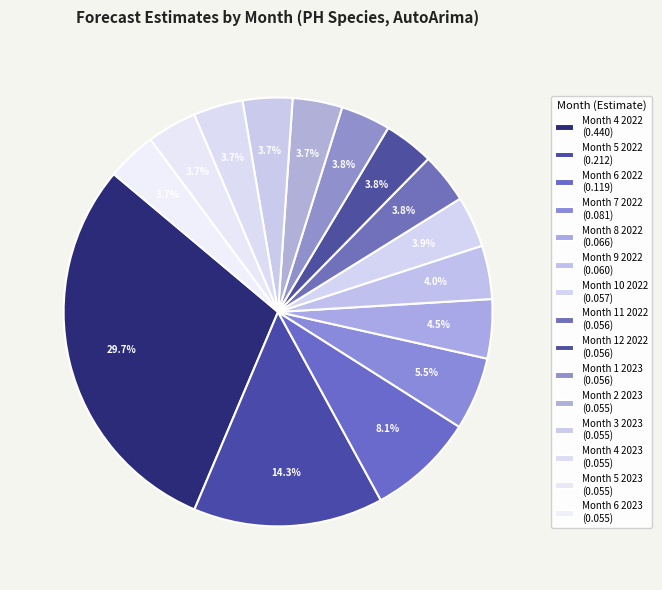

How many segments does this pie chart have?

15